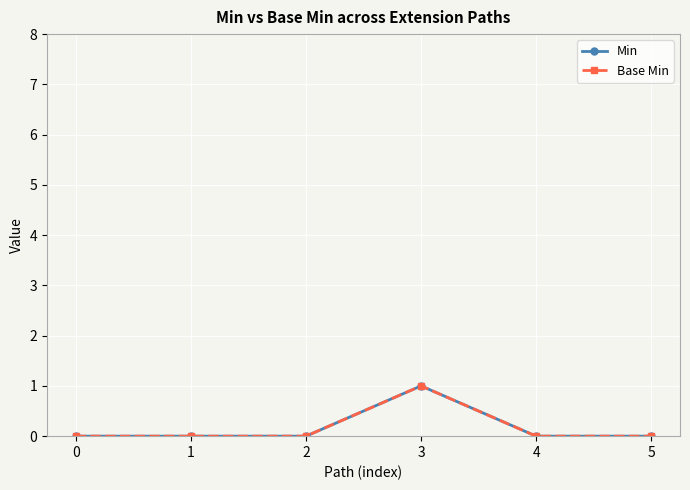

Which series changed the most between 1 and 4?

Min